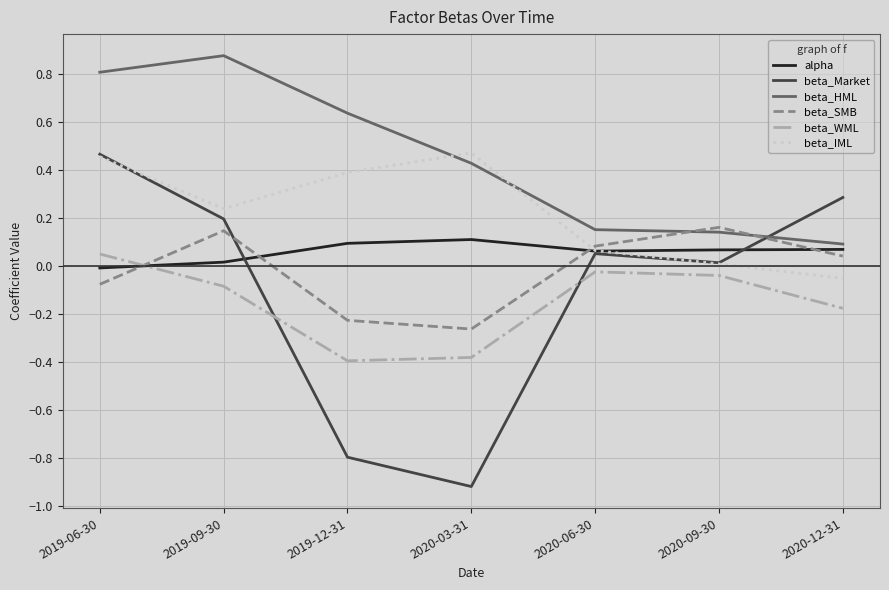

Which series has the largest total across all categories?

beta_HML